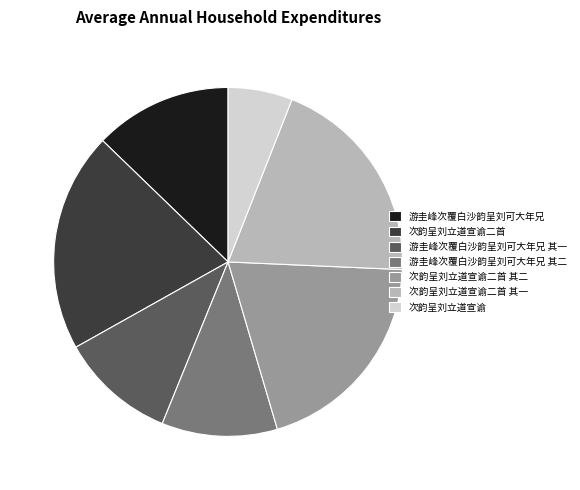

Which category has the smallest portion of the pie?

次韵呈刘立道宣谕